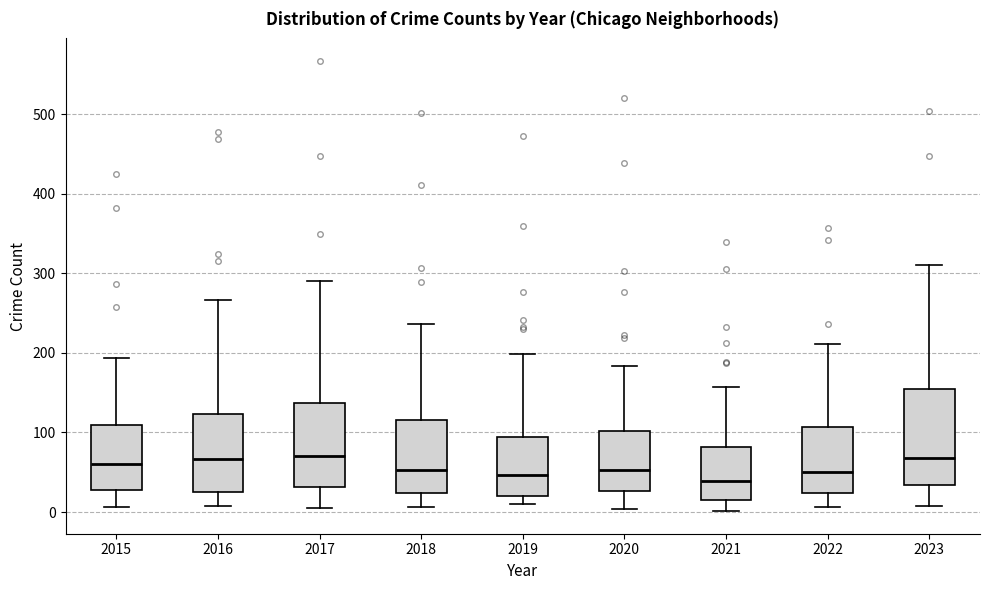

Reading left to right, transcribe this box plot: for each box, give where its median line is, the range the box spans, and where its two whiskers end, as read against the y-axis. The values are not printed on the chart, so give them approximately, as read against the axis.

2015: median 60, box 30 to 110, whiskers 10 to 190
2016: median 70, box 20 to 120, whiskers 10 to 270
2017: median 70, box 30 to 140, whiskers 10 to 290
2018: median 50, box 20 to 120, whiskers 10 to 240
2019: median 50, box 20 to 90, whiskers 10 to 200
2020: median 50, box 30 to 100, whiskers 0 to 180
2021: median 40, box 20 to 80, whiskers 0 to 160
2022: median 50, box 20 to 110, whiskers 10 to 210
2023: median 70, box 30 to 150, whiskers 10 to 310